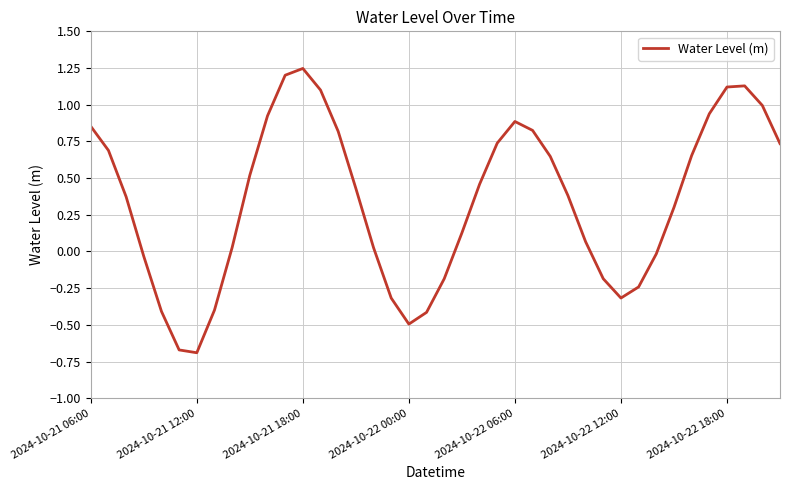

What is the difference between the maximum and minimum values?

1.9